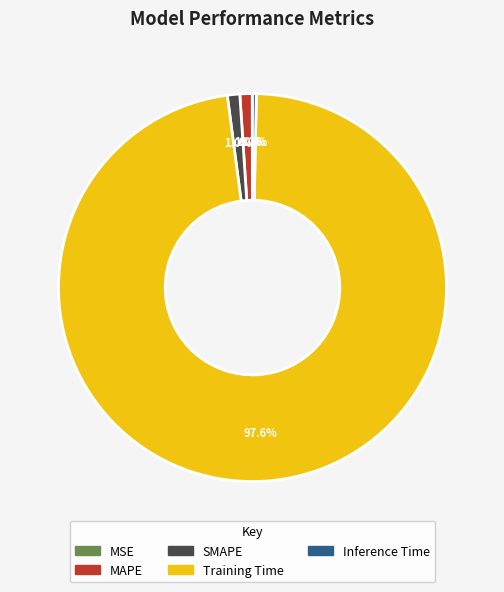

Do Training Time and Inference Time together represent more than half of the pie?

Yes